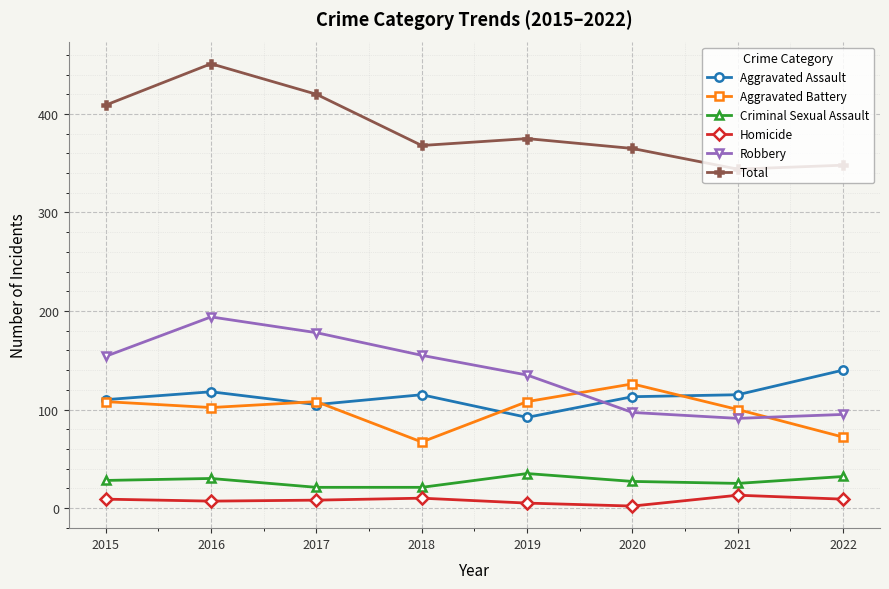

How many distinct data groups are displayed?

6